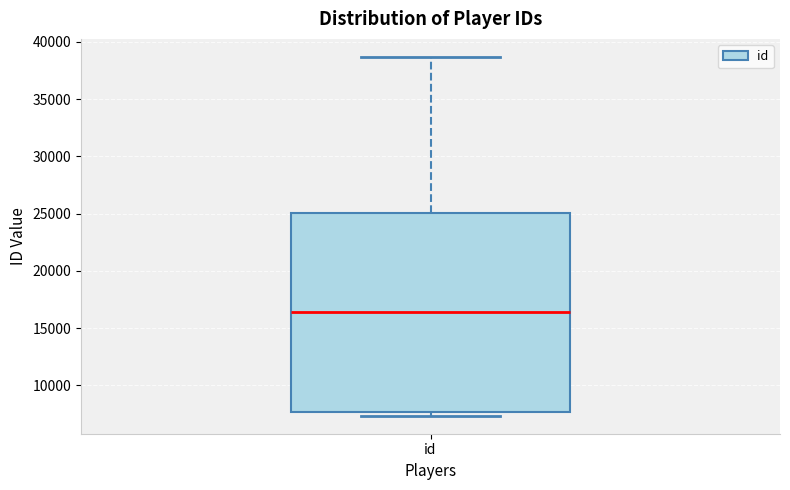

Read this box plot against the y-axis: the position of the median line, the range covered by the box, and the ends of both whiskers. The values are not printed on the chart, so give them approximately, as read against the axis.

median 16500, box 7500 to 25000, whiskers 7500 (just below the box's lower edge) to 38500